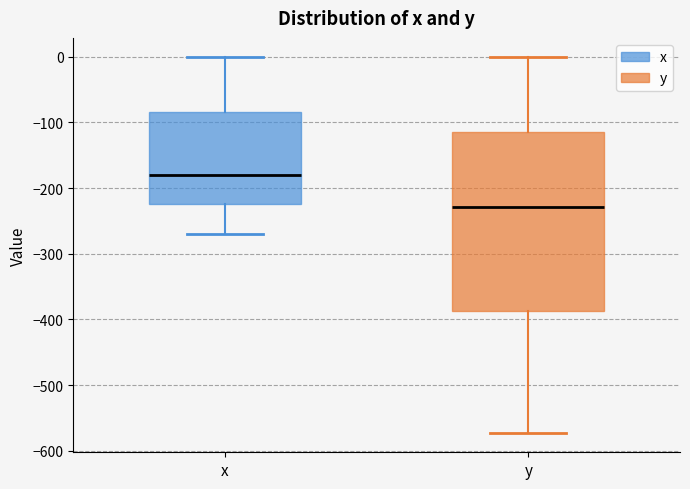

Comparing the boxes themselves (not the whiskers), which one is the tallest?

y